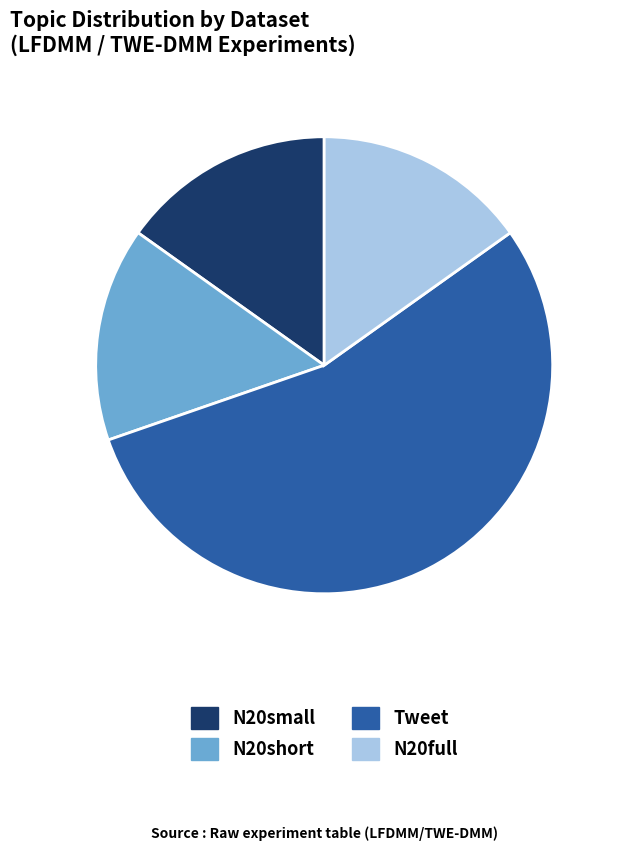

Do N20short and N20full together represent more than half of the pie?

No